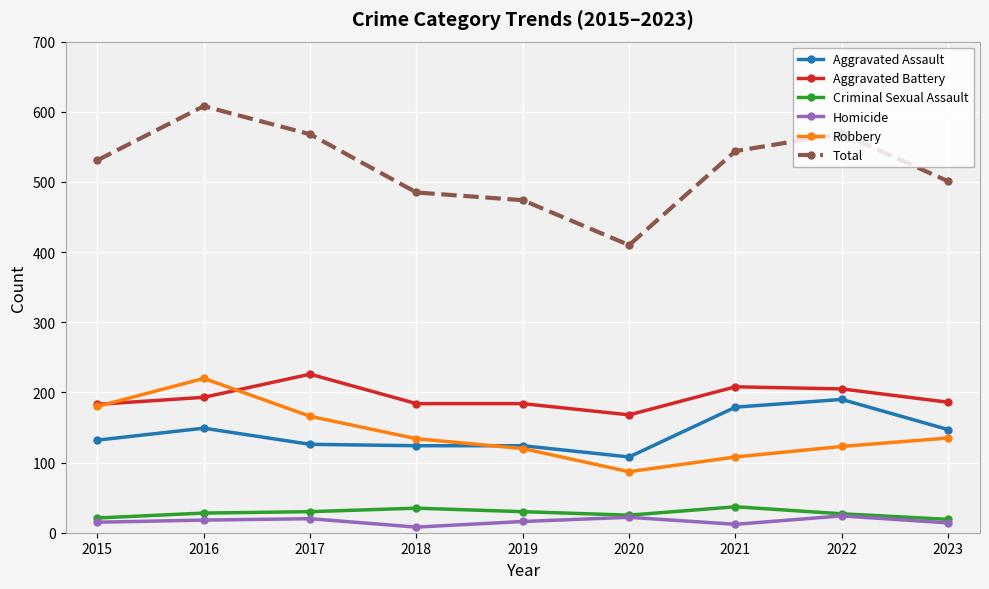

True or false: Robbery has more than 0 points higher than both neighbors.

True